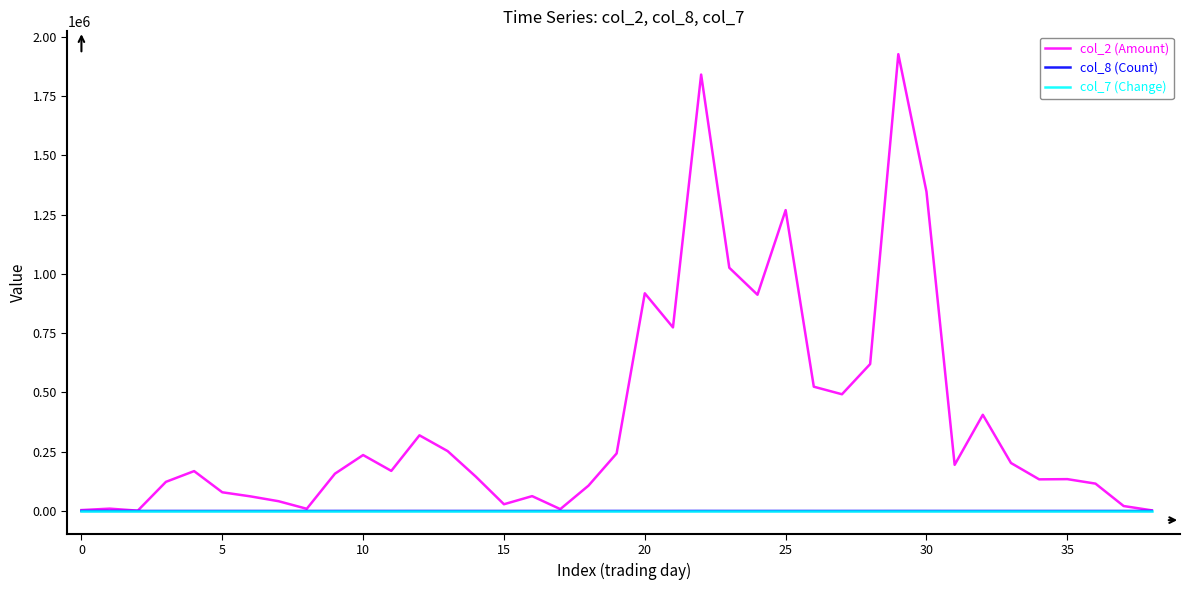

Which series has the widest spread of values?

col_2 (Amount)